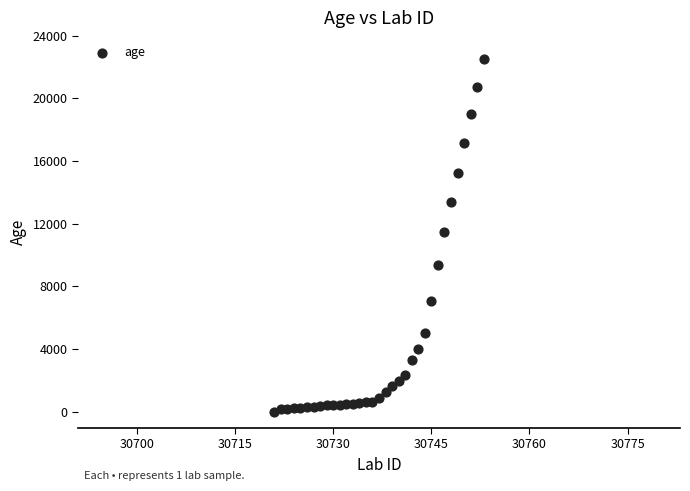

What is the range of Y values (max minus min)?

22582.7